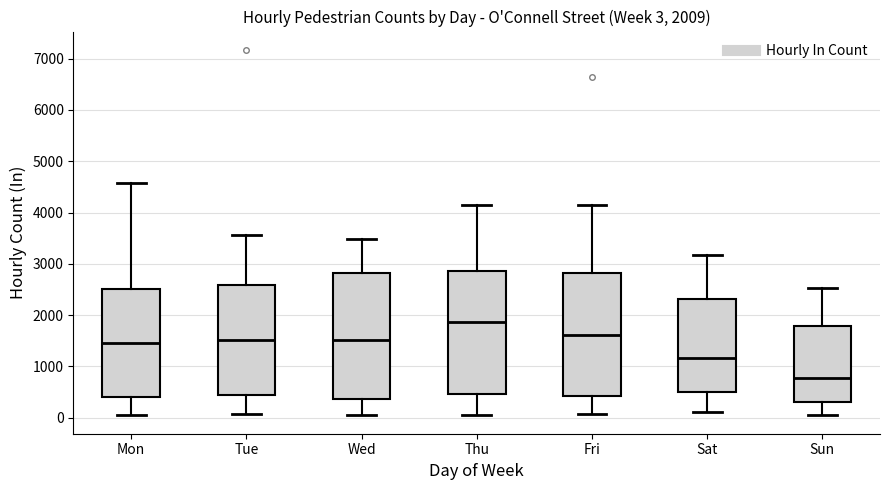

Which box has the lowest median line?

Sun